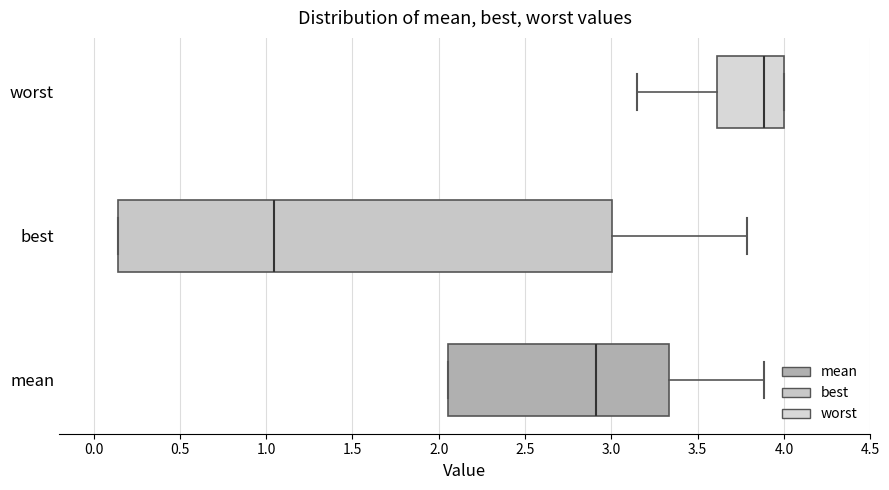

Reading bottom to top, transcribe this box plot: for each box, give where its median line is, the range the box spans, and where its two whiskers end, as read against the x-axis. The values are not printed on the chart, so give them approximately, as read against the axis.

mean: median 2.90, box 2.05 to 3.35, whiskers 2.05 to 3.90
best: median 1.05, box 0.15 to 3.00, whiskers 0.15 to 3.80
worst: median 3.90, box 3.60 to 4.00, whiskers 3.15 to 4.00